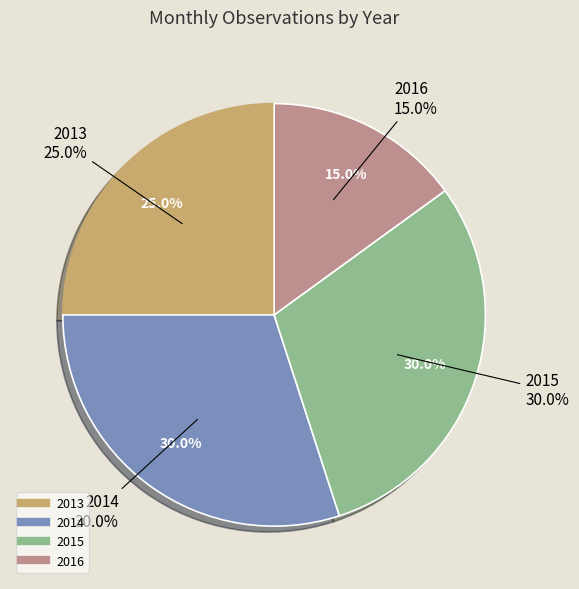

What portion of the pie excludes 2014?

70.0%